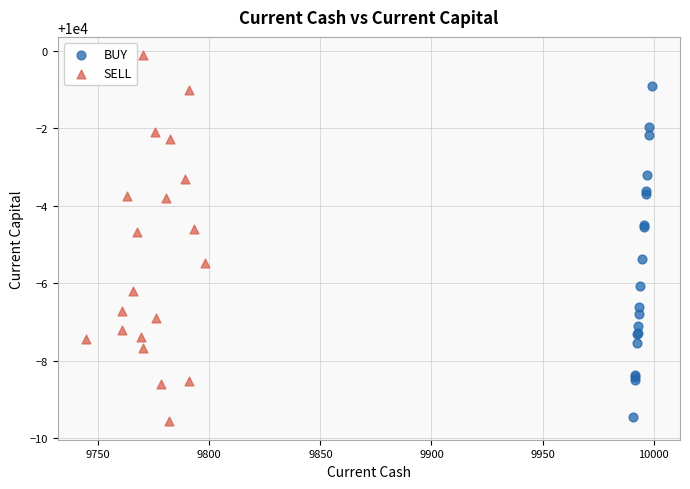

Which series has the largest Y range (max minus min)?

SELL